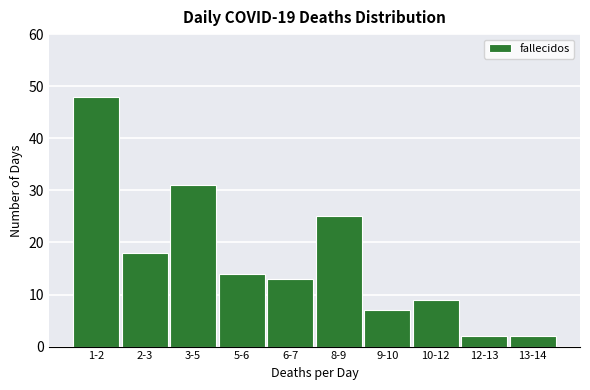

Reading right to left, list all the values displayed in this chart.

13-14=2	12-13=2	10-12=9	9-10=7	8-9=25	6-7=13	5-6=14	3-5=31	2-3=18	1-2=48